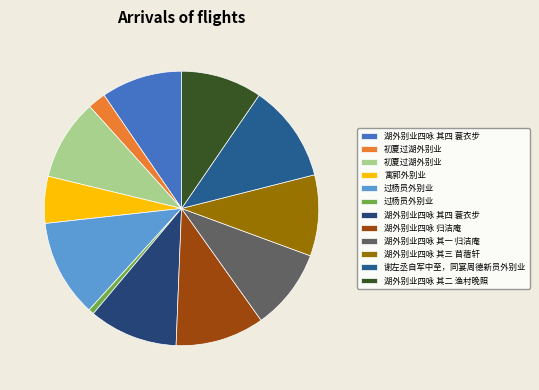

How many slices are in this pie chart?

12